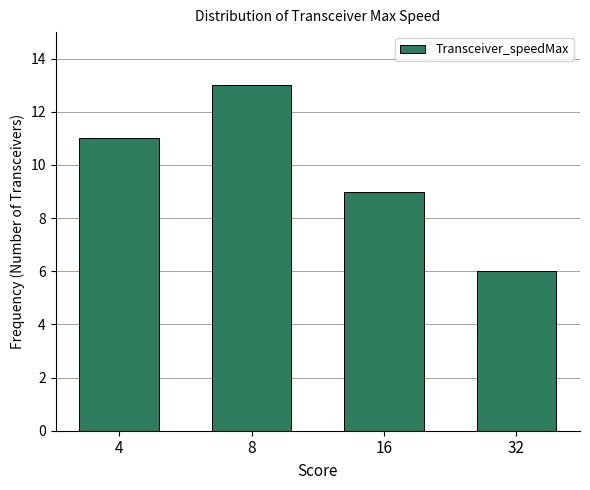

Reading right to left, list all the values displayed in this chart.

6	9	13	11